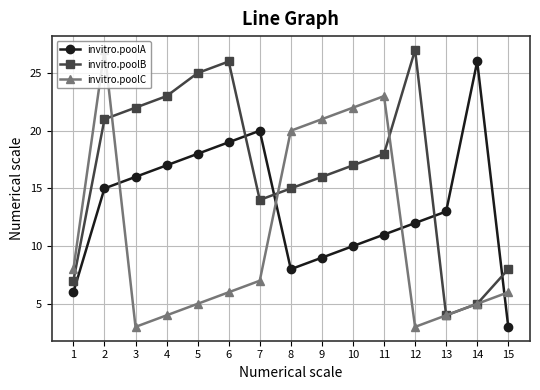

Which series changed the most between 5 and 13?

invitro.poolB